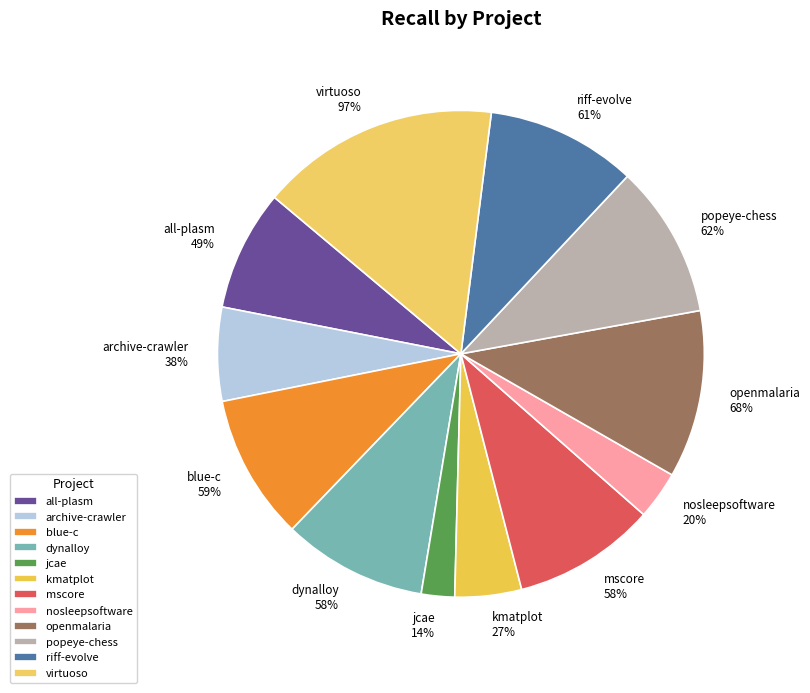

Is there any slice that represents more than half of the pie?

No